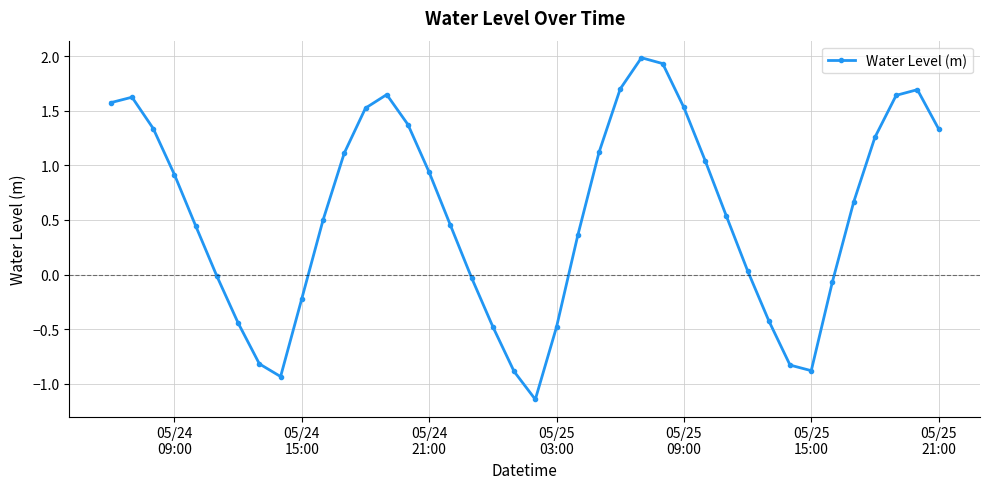

What is the maximum value shown in the chart?

2.0